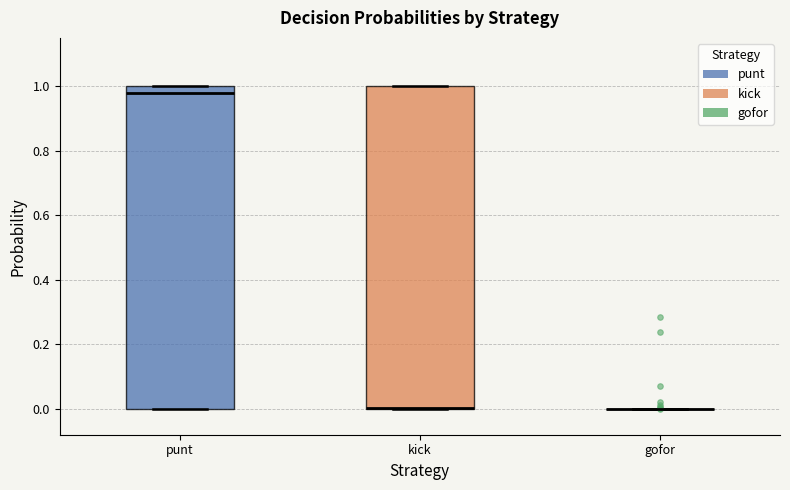

Reading left to right, read every box against the y-axis: the position of its median line, the range the box covers, and the ends of its whiskers. The values are not printed on the chart, so give them approximately, as read against the axis.

punt: median 0.98, box 0.00 to 1.00, whiskers 0.00 to 1.00
kick: median 0.00 (drawn on the box's lower edge), box 0.00 to 1.00, whiskers 0.00 to 1.00
gofor: box collapsed to a line at 0.00, whiskers 0.00 to 0.00